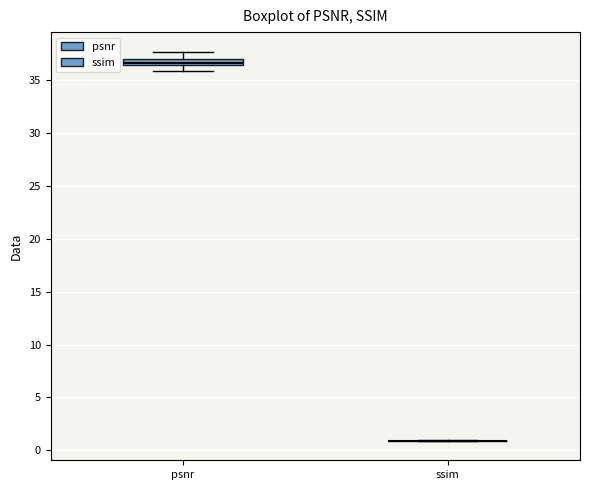

Comparing the boxes themselves (not the whiskers), which one is the tallest?

psnr